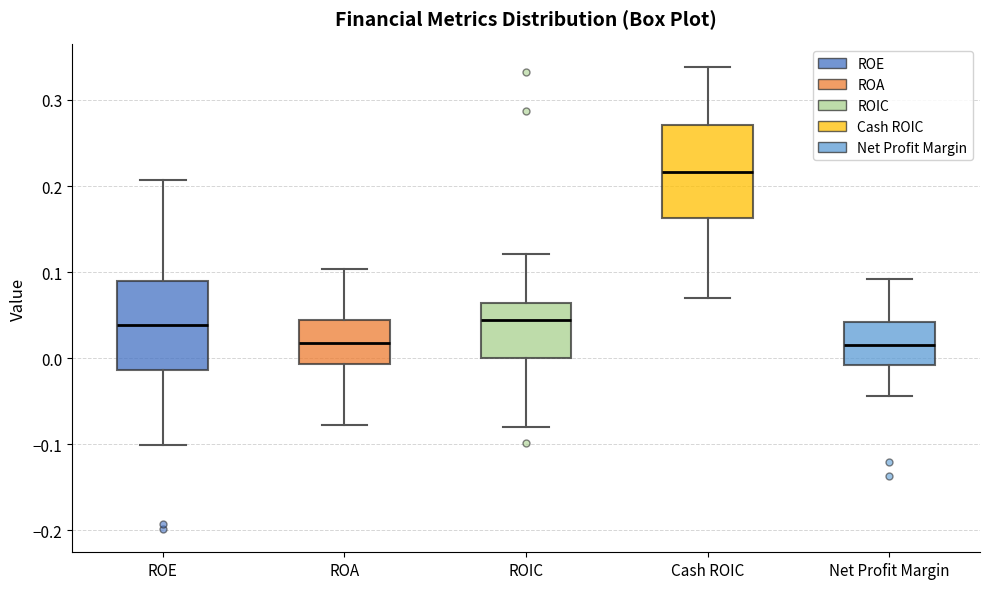

Reading left to right, read every box against the y-axis: the position of its median line, the range the box covers, and the ends of its whiskers. The values are not printed on the chart, so give them approximately, as read against the axis.

ROE: median 0.04, box -0.01 to 0.09, whiskers -0.10 to 0.21
ROA: median 0.02, box -0.01 to 0.04, whiskers -0.08 to 0.10
ROIC: median 0.04, box 0.00 to 0.06, whiskers -0.08 to 0.12
Cash ROIC: median 0.22, box 0.16 to 0.27, whiskers 0.07 to 0.34
Net Profit Margin: median 0.02, box -0.01 to 0.04, whiskers -0.04 to 0.09